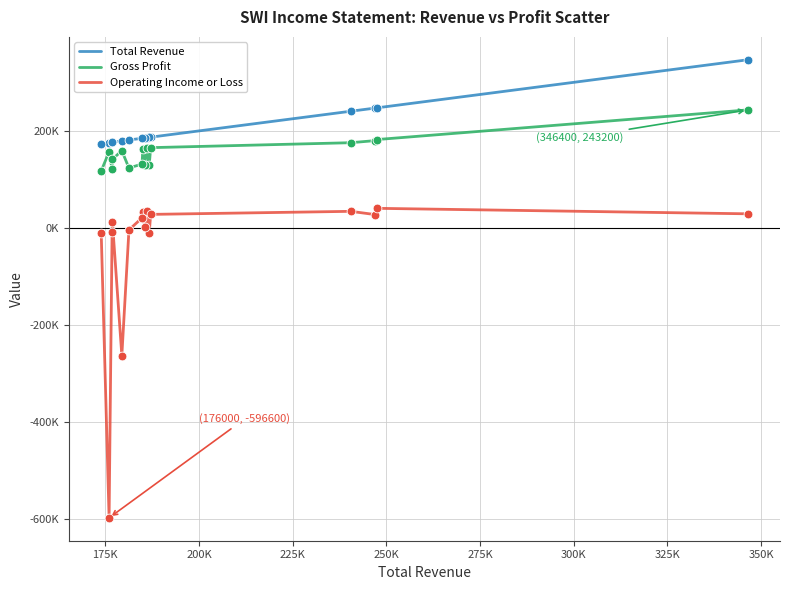

What are all the series names shown in the legend?

Total Revenue, Gross Profit, Operating Income or Loss